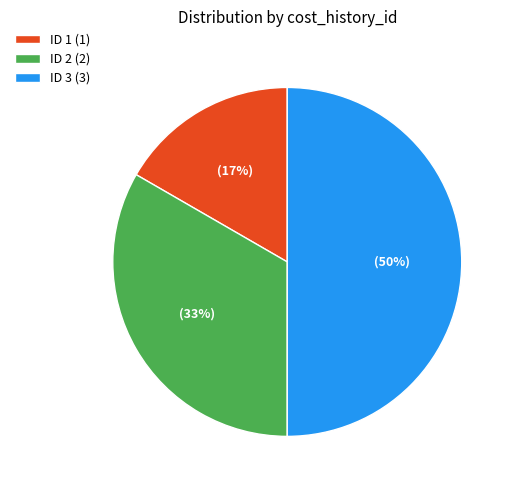

What percentage is the ID 1 (1) slice, to the nearest percent?

17%